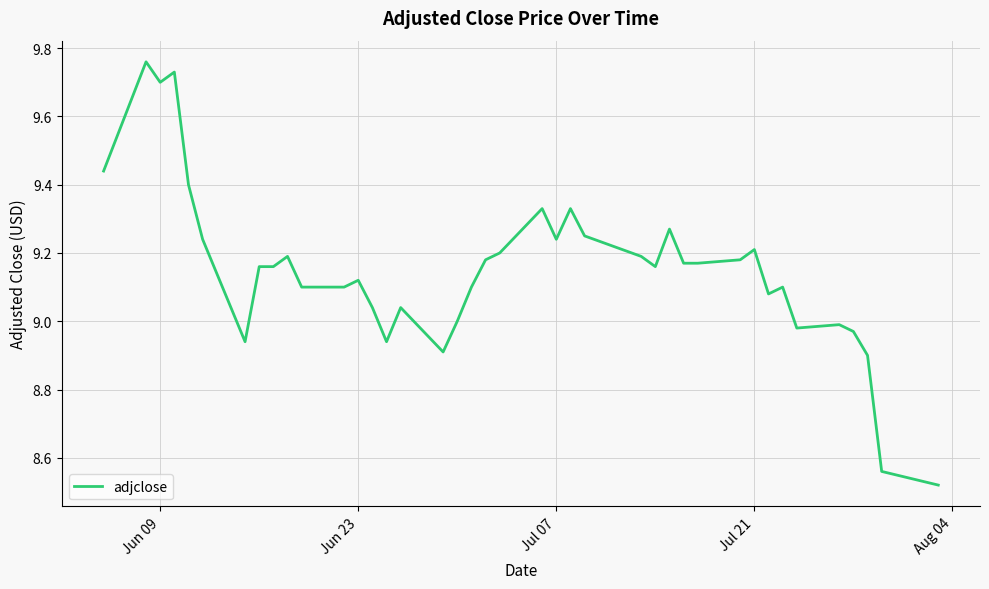

How many lines are shown in the chart?

1